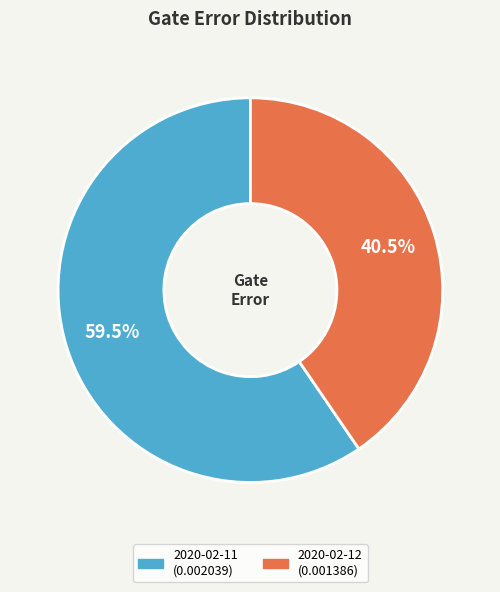

Count the number of slices in the pie.

2